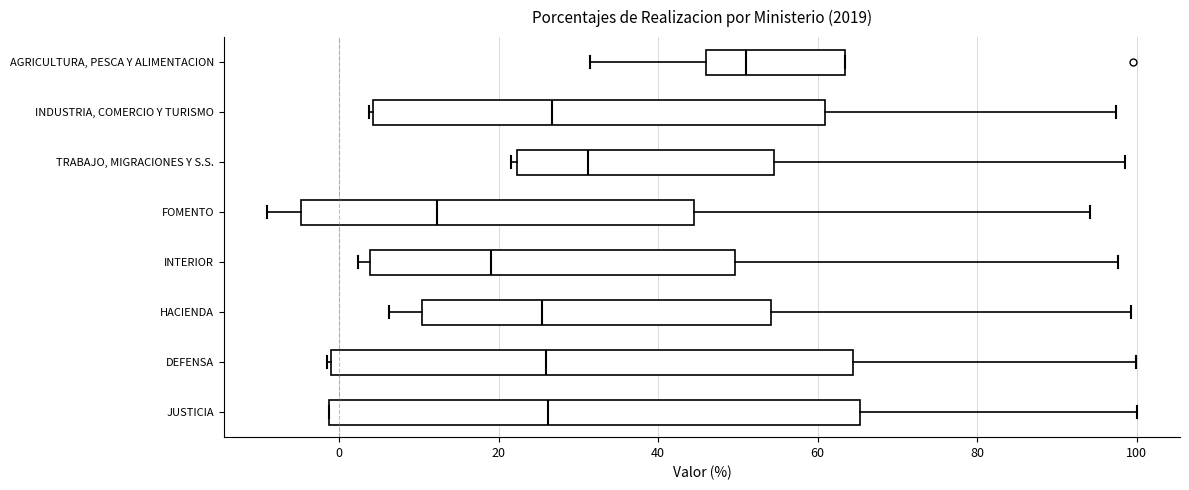

Reading bottom to top, transcribe this box plot: for each box, give where its median line is, the range the box spans, and where its two whiskers end, as read against the x-axis. The values are not printed on the chart, so give them approximately, as read against the axis.

JUSTICIA: median 26, box -2 to 66, whiskers -2 to 100
DEFENSA: median 26, box -2 to 64, whiskers -2 to 100
HACIENDA: median 26, box 10 to 54, whiskers 6 to 100
INTERIOR: median 20, box 4 to 50, whiskers 2 to 98
FOMENTO: median 12, box -4 to 44, whiskers -8 to 94
TRABAJO, MIGRACIONES Y S.S.: median 32, box 22 to 54, whiskers 22 (just left of the box's left edge) to 98
INDUSTRIA, COMERCIO Y TURISMO: median 26, box 4 to 60, whiskers 4 to 98
AGRICULTURA, PESCA Y ALIMENTACION: median 52, box 46 to 64, whiskers 32 to 64